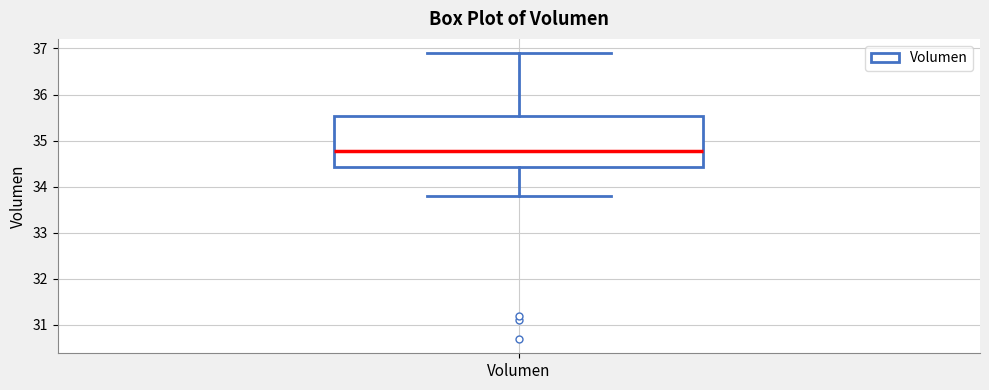

Where does the lower whisker of the box for Volumen end on the y-axis? The values are not printed on the chart, so give them approximately, as read against the axis.

33.8